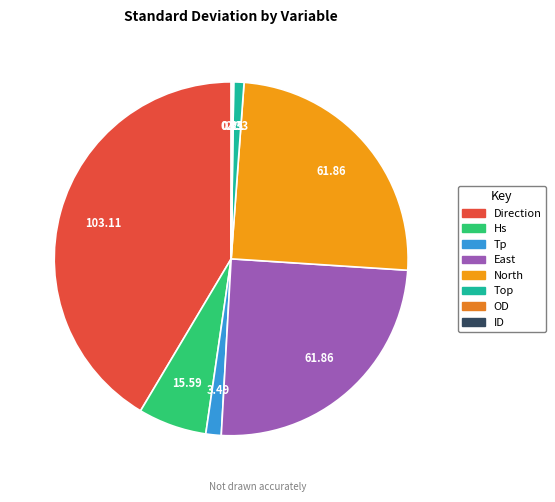

Is there a majority slice in this chart?

No